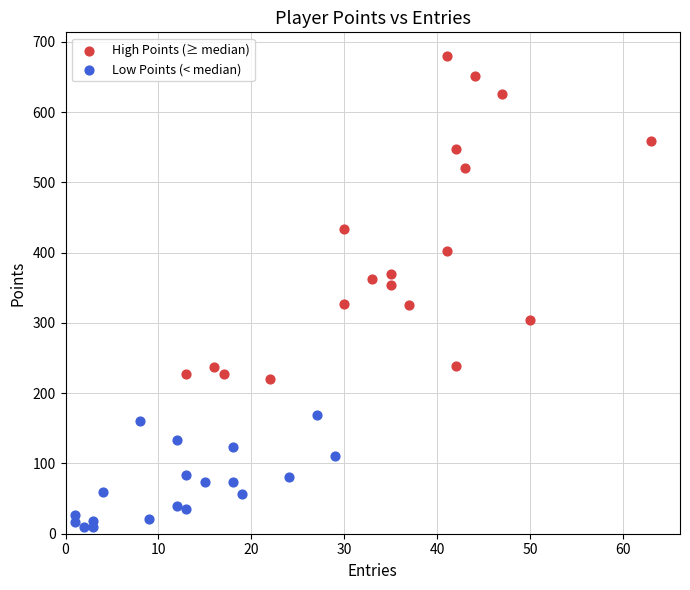

Which series reaches the minimum Y coordinate?

Low Points (< median)